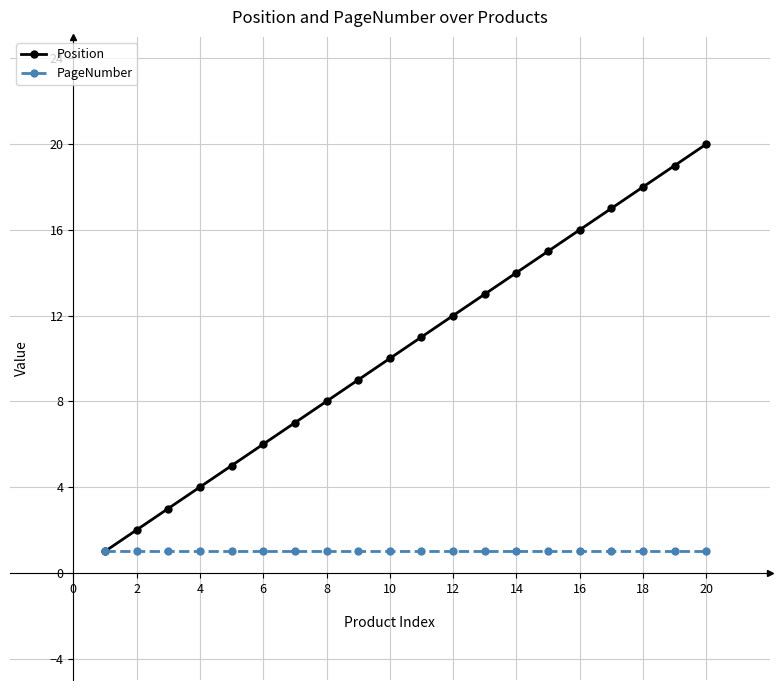

True or false: Position has more than 1 interior local peaks.

False